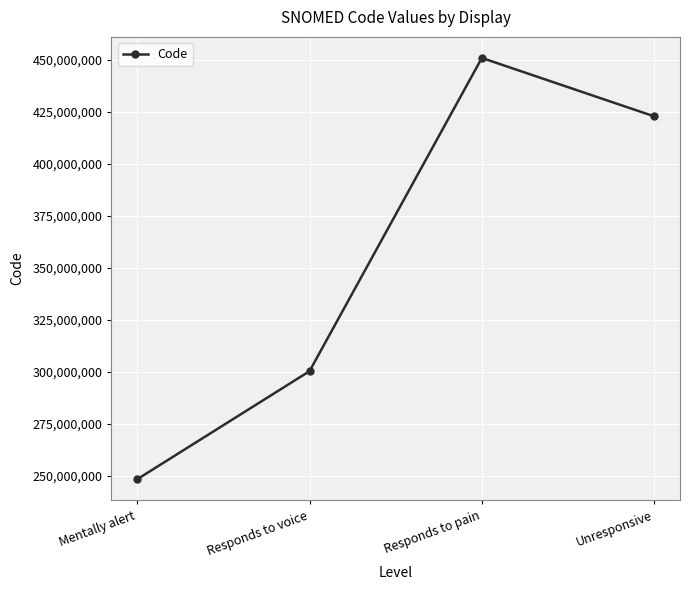

What is the sum of the values at Mentally alert and Responds to voice?

548436010